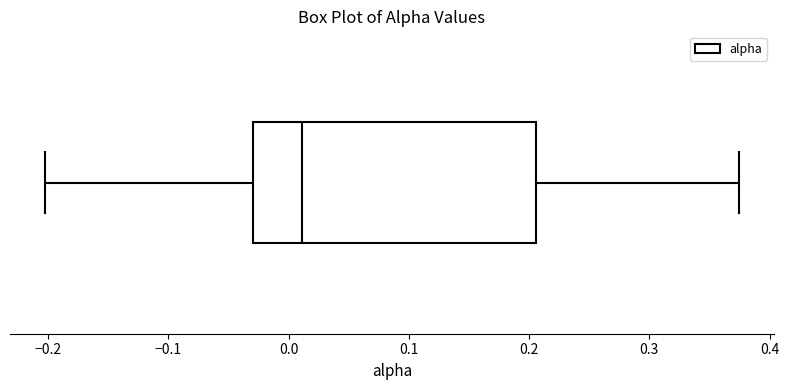

Transcribe this box plot: give where the median line is, the range the box spans, and where the two whiskers end, as read against the x-axis. The values are not printed on the chart, so give them approximately, as read against the axis.

median 0.01, box -0.03 to 0.21, whiskers -0.20 to 0.37